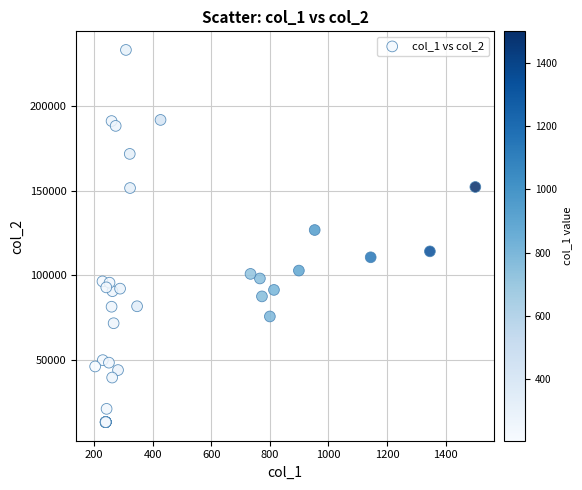

What Y value in the scatter plot is closest to 123260?

126808